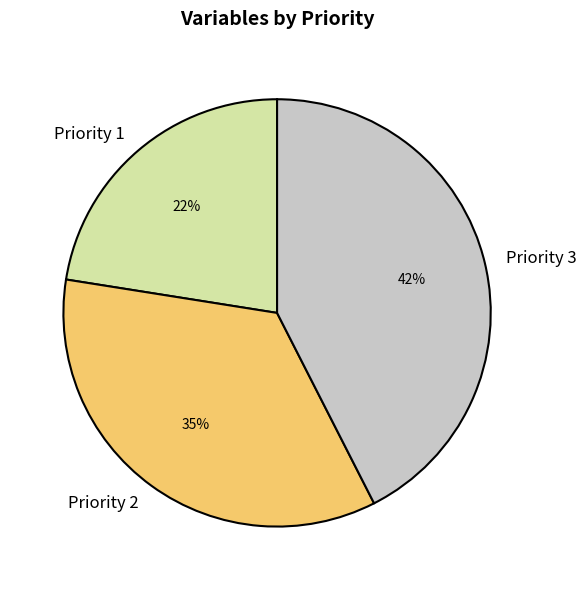

What is the largest slice in the pie chart?

Priority 3